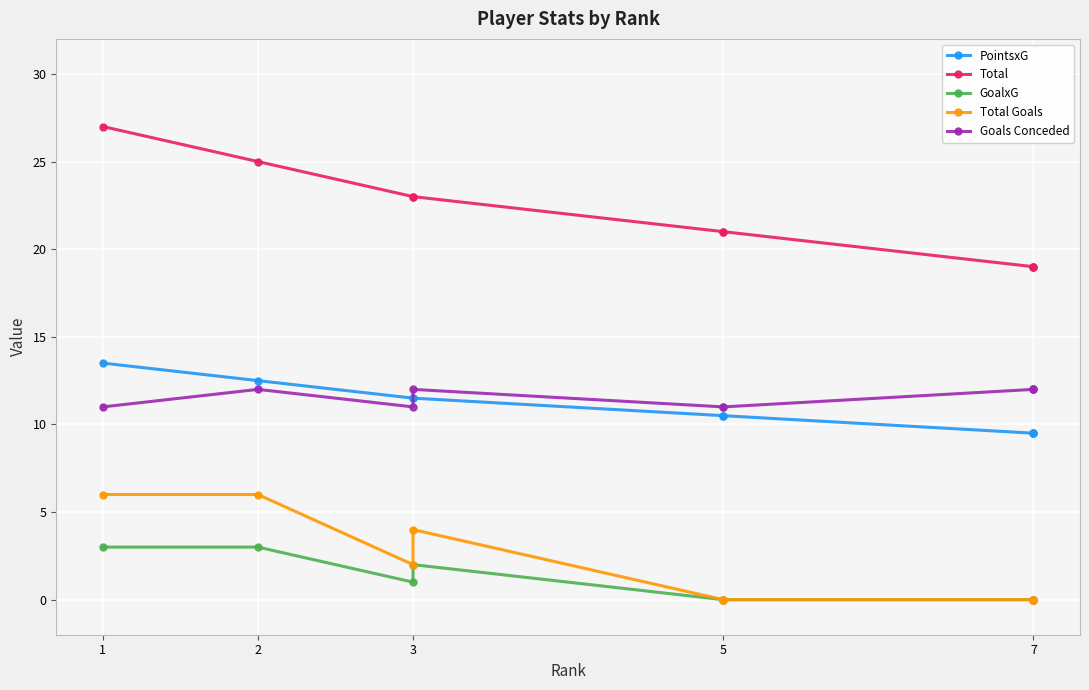

What is the value of the PointsxG point at the 7th from the left?

9.5